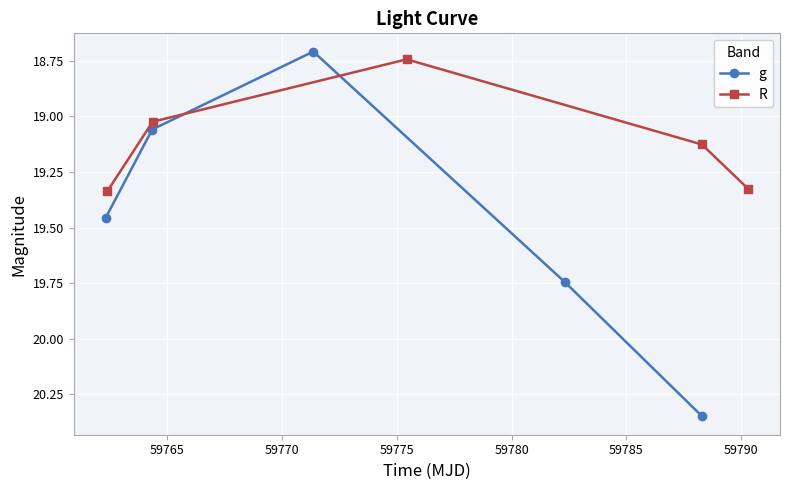

List the series in order of their overall mean, lowest first.

R, g